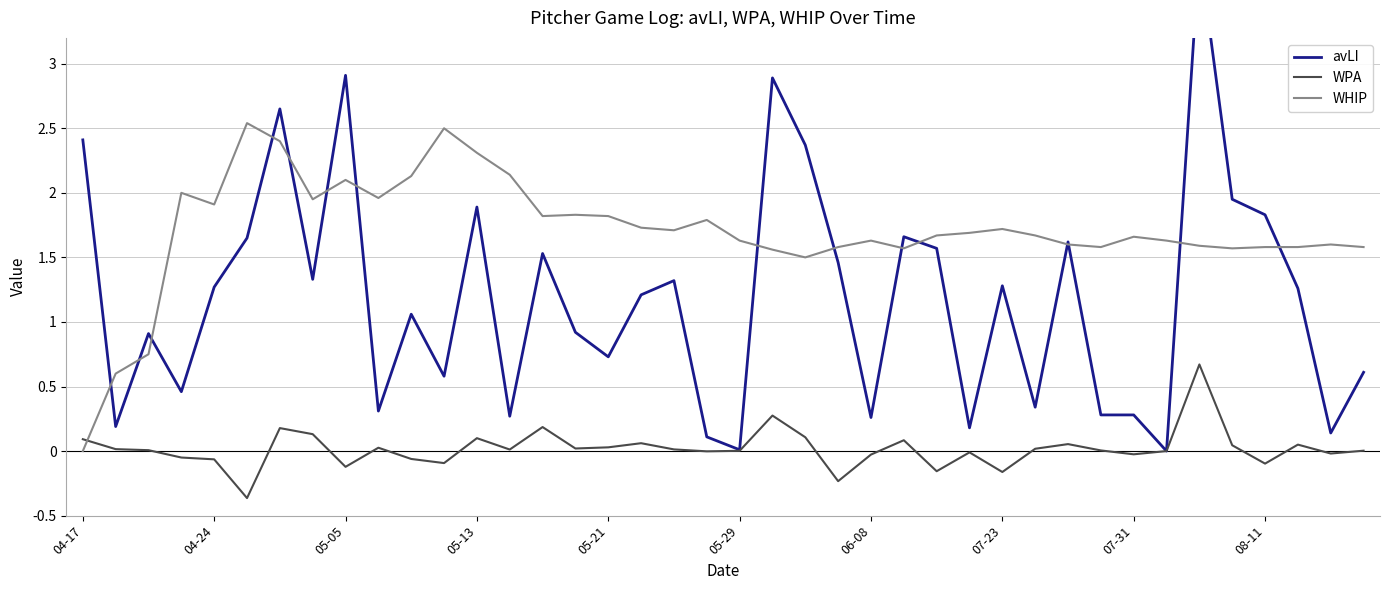

Reading left to right, list all the values displayed in this chart.

avLI: 2.4	0.2	0.9	0.5	1.3	1.6	2.6	1.3	2.9	0.3	1.1	0.6	1.9	0.3	1.5	0.9	0.7	1.2	1.3	0.1	0.0	2.9	2.4	1.5	0.3	1.7	1.6	0.2	1.3	0.3	1.6	0.3	0.3	0.0	3.9	1.9	1.8	1.3	0.1	0.6
WPA: 0.1	0.0	0.0	-0.1	-0.1	-0.4	0.2	0.1	-0.1	0.0	-0.1	-0.1	0.1	0.0	0.2	0.0	0.0	0.1	0.0	-0.0	0.0	0.3	0.1	-0.2	-0.0	0.1	-0.2	-0.0	-0.2	0.0	0.1	0.0	-0.0	0.0	0.7	0.0	-0.1	0.1	-0.0	0.0
WHIP: 0.0	0.6	0.8	2.0	1.9	2.5	2.4	1.9	2.1	2.0	2.1	2.5	2.3	2.1	1.8	1.8	1.8	1.7	1.7	1.8	1.6	1.6	1.5	1.6	1.6	1.6	1.7	1.7	1.7	1.7	1.6	1.6	1.7	1.6	1.6	1.6	1.6	1.6	1.6	1.6